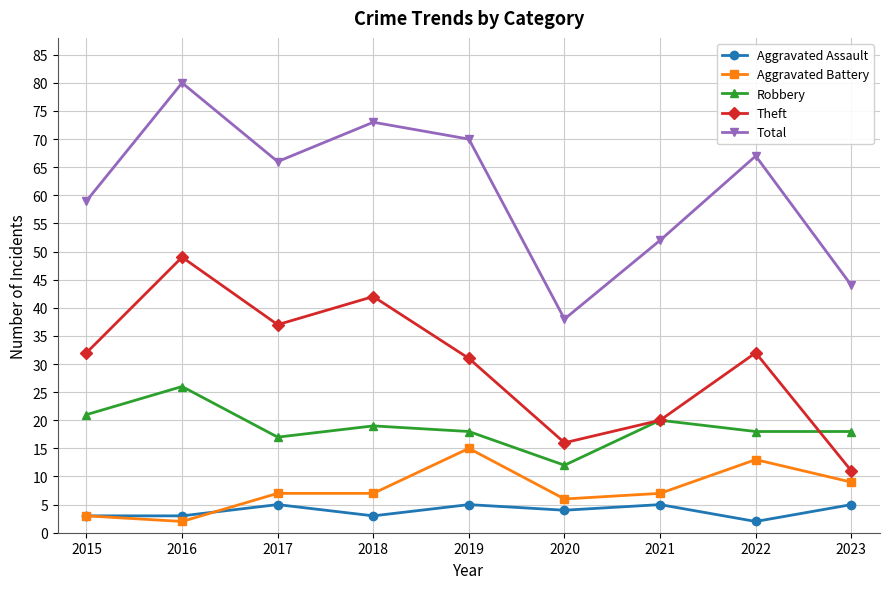

What value does the Aggravated Assault series have at 2021?

5